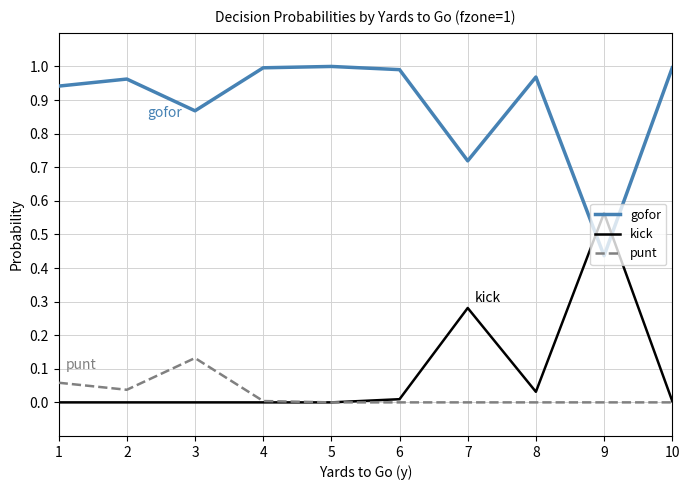

True or false: gofor has a value of 0.4 at 10.

False